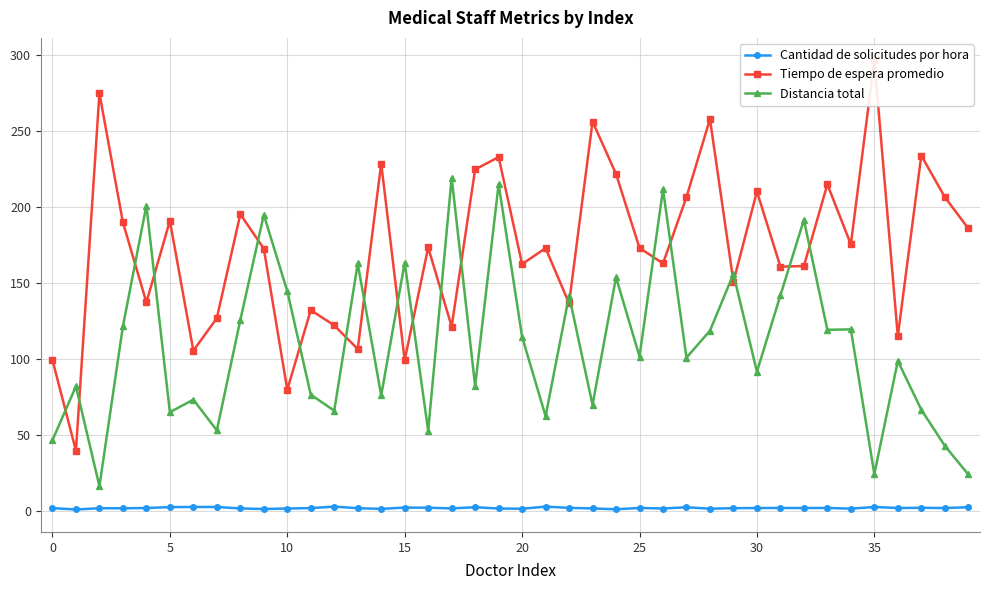

Is the value of Cantidad de solicitudes por hora at 15 greater than the value of Distancia total at 13?

No